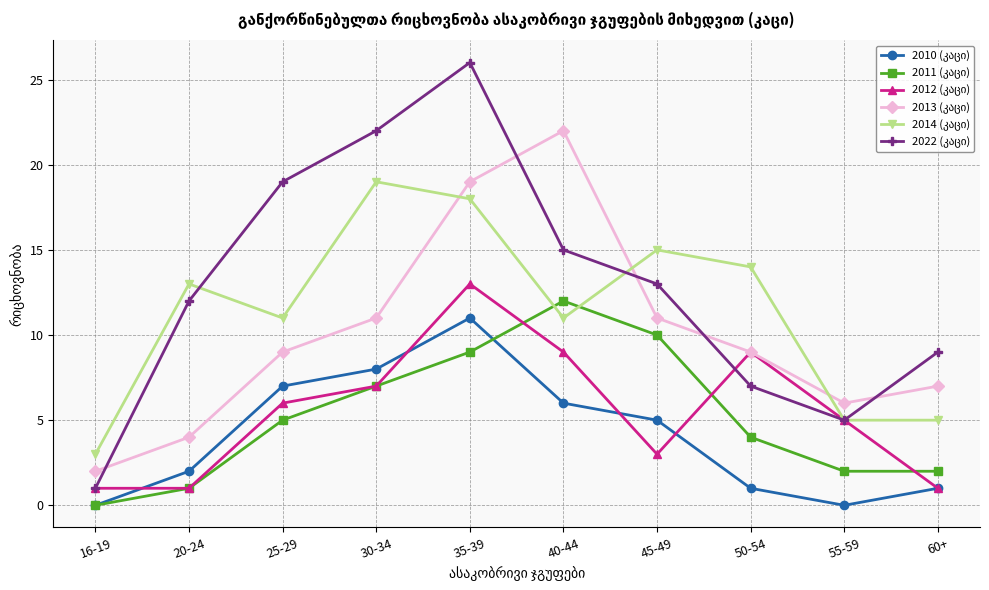

What is the maximum value shown in the chart?

26